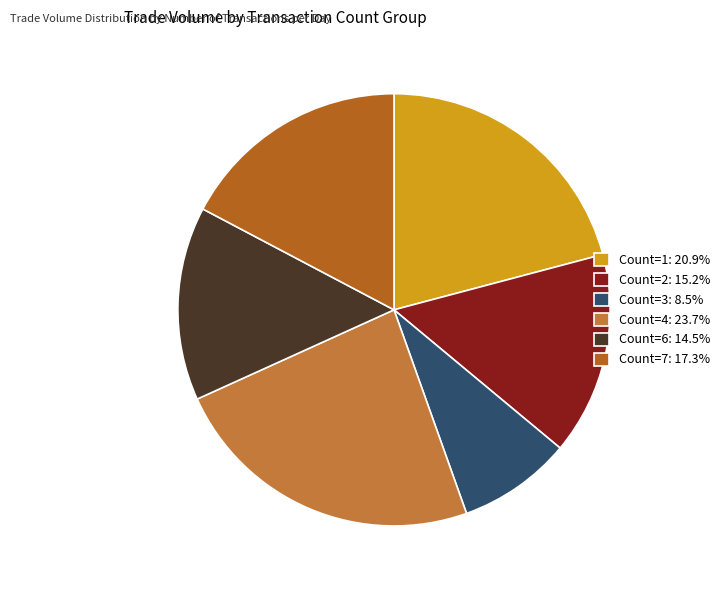

How many slices are in this pie chart?

6